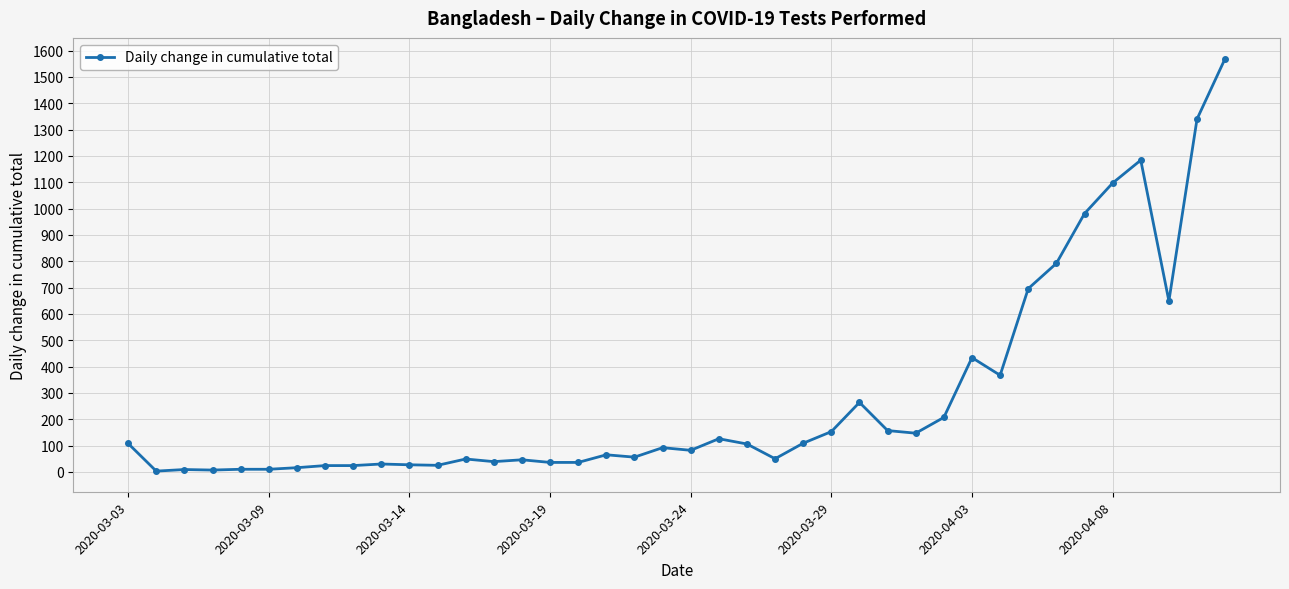

What is the greatest value displayed?

1570